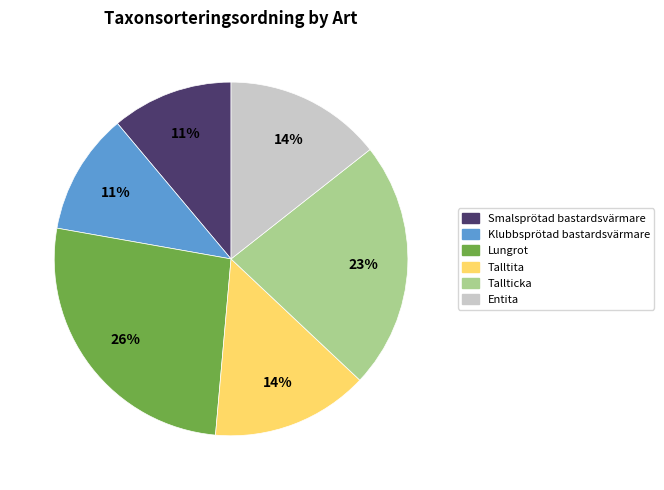

Count the number of slices in the pie.

6